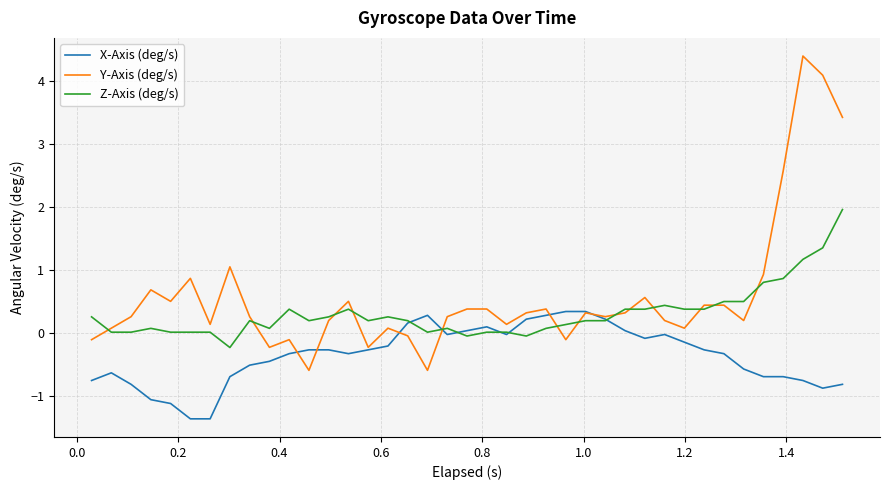

What is the sum of all Z-Axis (deg/s) values?

11.9